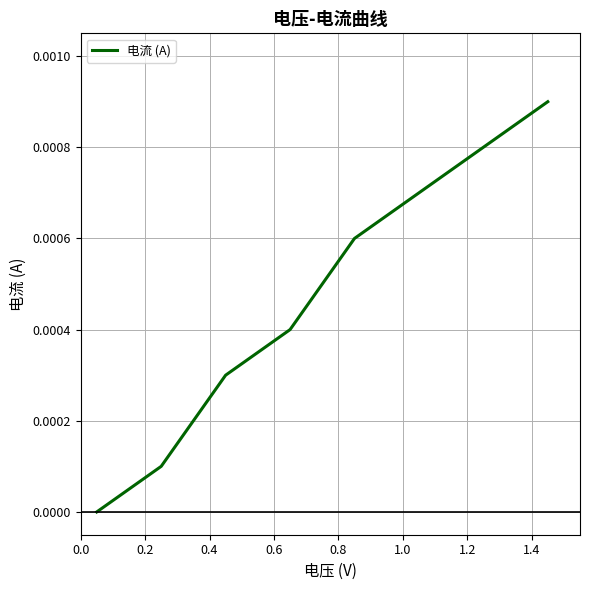

True or false: the data has more than 0 interior local peaks.

False